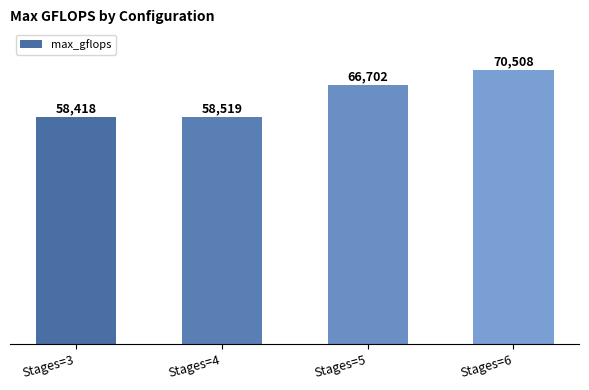

True or false: the data shows 58418.3 at Stages=3.

True